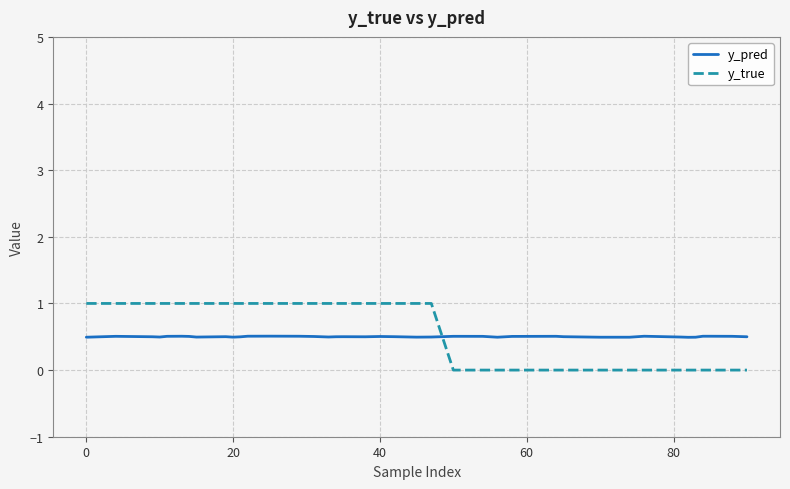

How many lines are shown in the chart?

2